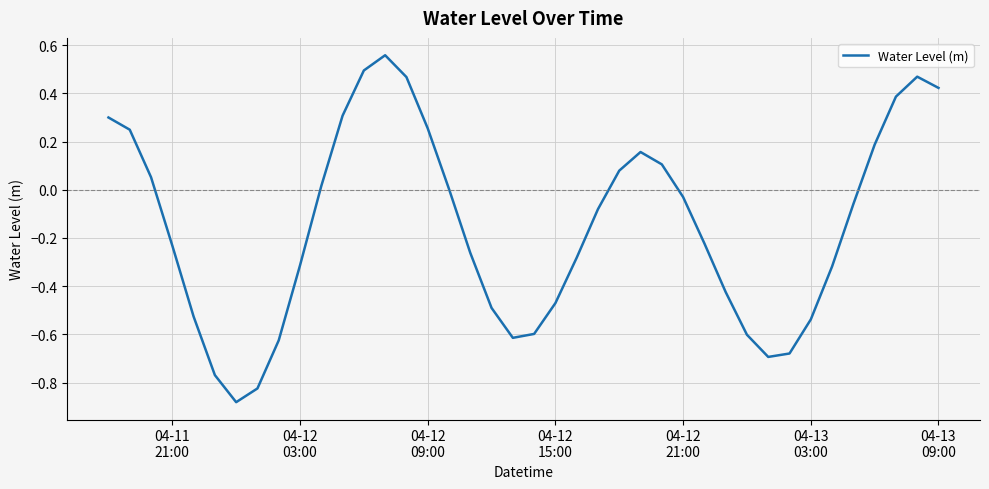

What is the difference between the maximum and minimum values?

1.4